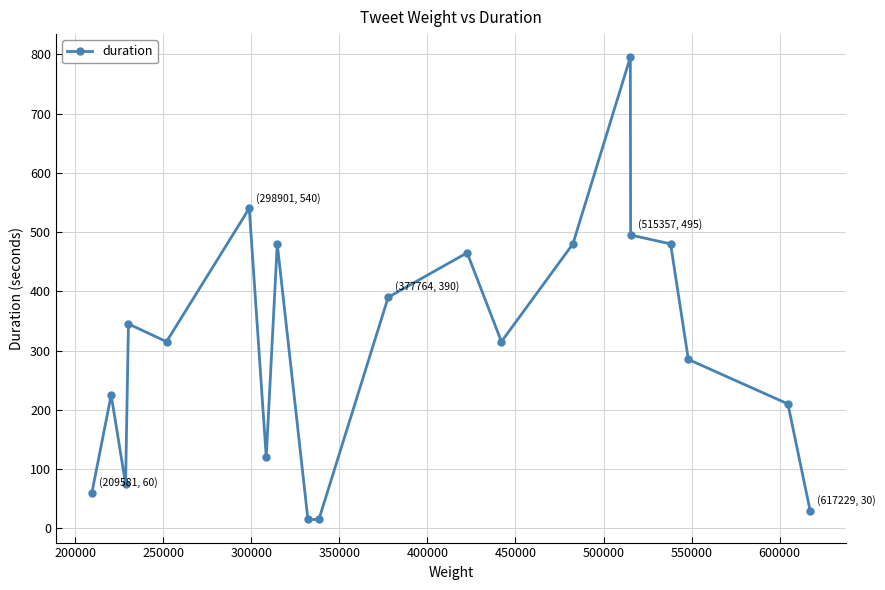

What is the value of the 2nd point from the left?

225